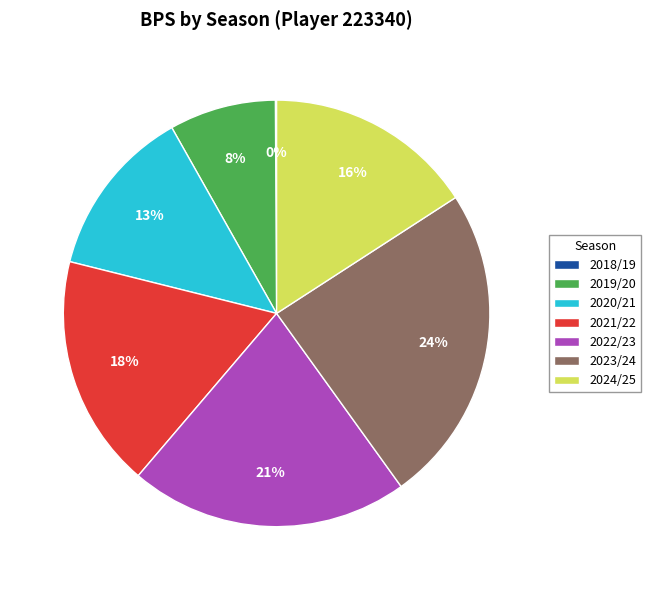

Do 2020/21 and 2024/25 together represent more than half of the pie?

No